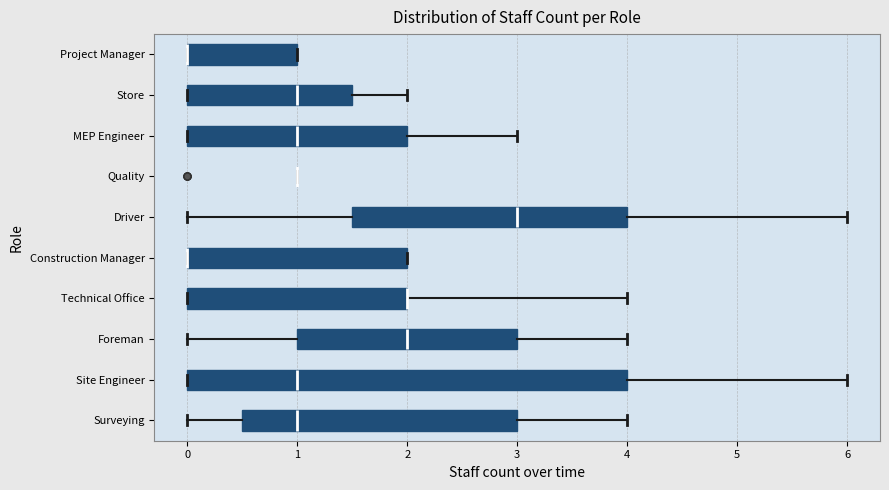

Reading bottom to top, transcribe this box plot: for each box, give where its median line is, the range the box spans, and where its two whiskers end, as read against the x-axis. The values are not printed on the chart, so give them approximately, as read against the axis.

Surveying: median 1.0, box 0.5 to 3.0, whiskers 0.0 to 4.0
Site Engineer: median 1.0, box 0.0 to 4.0, whiskers 0.0 to 6.0
Foreman: median 2.0, box 1.0 to 3.0, whiskers 0.0 to 4.0
Technical Office: median 2.0 (drawn on the box's right edge), box 0.0 to 2.0, whiskers 0.0 to 4.0
Construction Manager: median 0.0 (drawn on the box's left edge), box 0.0 to 2.0, whiskers 0.0 to 2.0
Driver: median 3.0, box 1.5 to 4.0, whiskers 0.0 to 6.0
Quality: box collapsed to a line at 1.0, whiskers 1.0 to 1.0
MEP Engineer: median 1.0, box 0.0 to 2.0, whiskers 0.0 to 3.0
Store: median 1.0, box 0.0 to 1.5, whiskers 0.0 to 2.0
Project Manager: median 0.0 (drawn on the box's left edge), box 0.0 to 1.0, whiskers 0.0 to 1.0